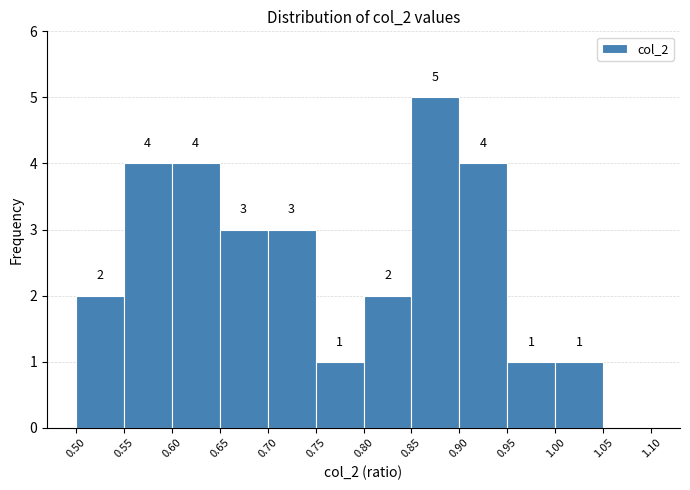

Which range on the x-axis has the tallest bar?

0.85 to 0.90